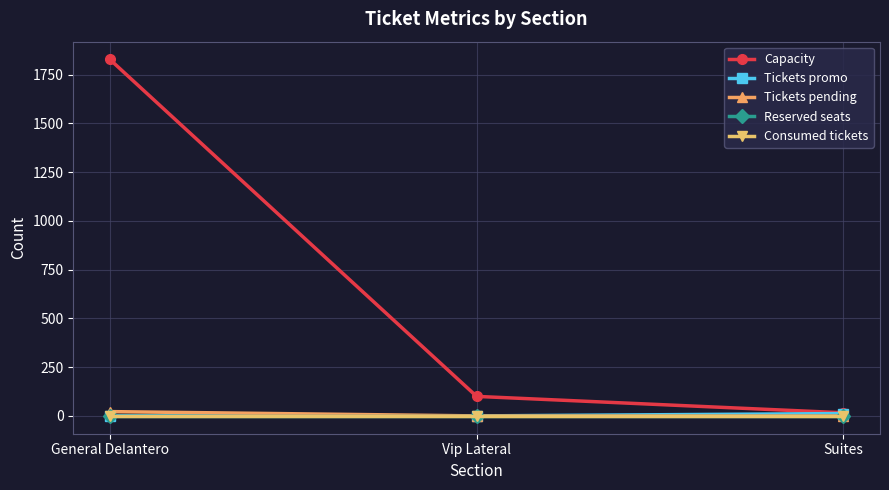

What position from the right is Suites?

1